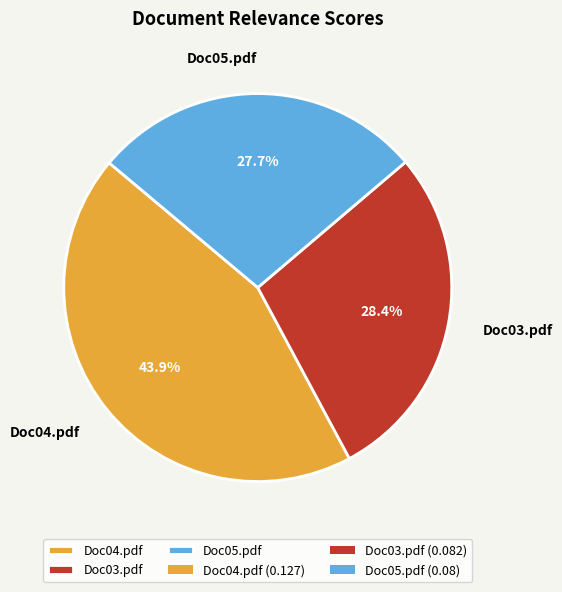

What percentage is the Doc03.pdf slice, to the nearest percent?

28%